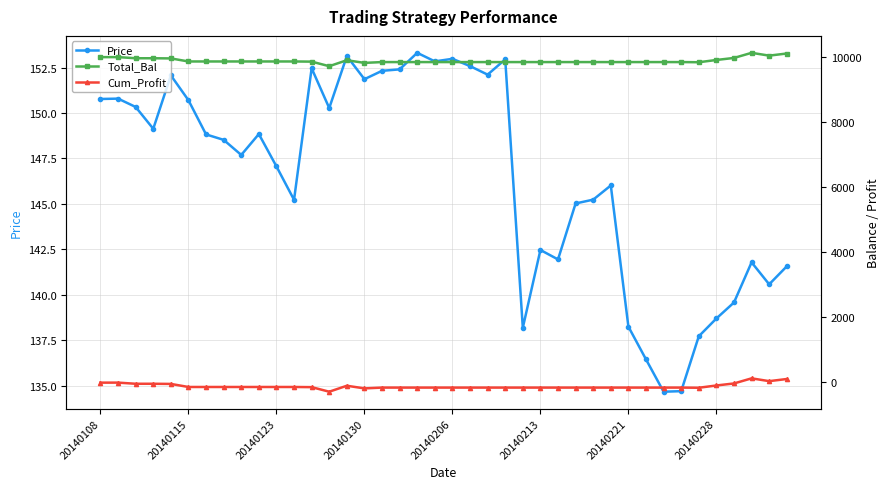

True or false: Price and Cum_Profit intersect in this chart.

False